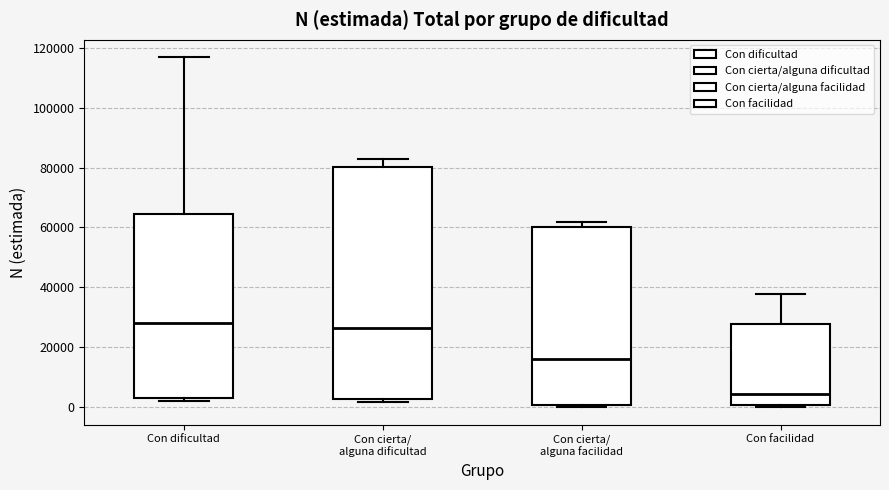

Reading left to right, transcribe this box plot: for each box, give where its median line is, the range the box spans, and where its two whiskers end, as read against the y-axis. The values are not printed on the chart, so give them approximately, as read against the axis.

Con dificultad: median 28000, box 2000 to 64000, whiskers 2000 (just below the box's lower edge) to 116000
Con cierta/ alguna dificultad: median 26000, box 2000 to 80000, whiskers 2000 (just below the box's lower edge) to 82000
Con cierta/ alguna facilidad: median 16000, box 0 to 60000, whiskers 0 to 62000
Con facilidad: median 4000, box 0 to 28000, whiskers 0 to 38000